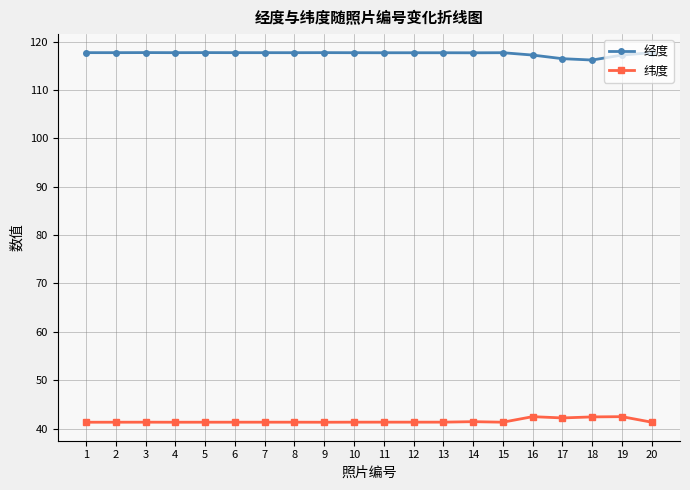

At how many categories does at least one series exceed 68?

20